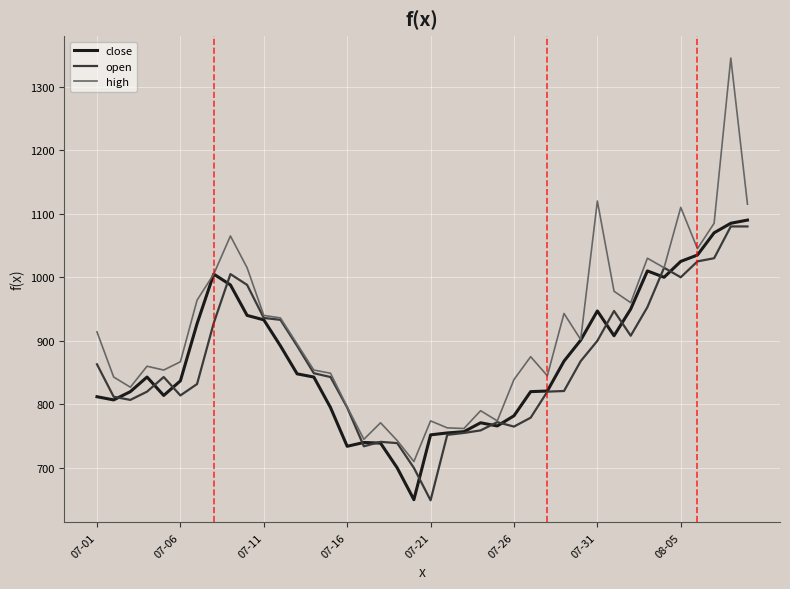

What is the minimum value for close?

650